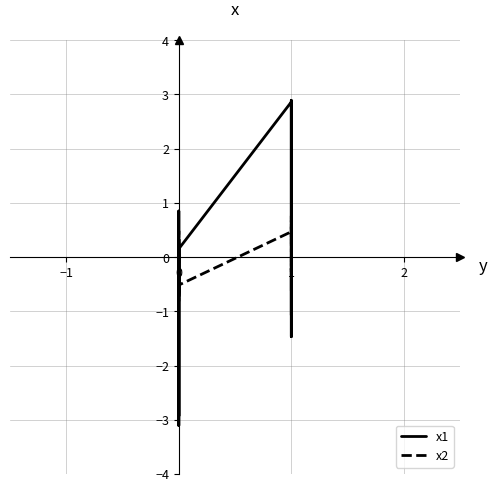

Rank the series at 0 from highest to lowest value.

x2, x1